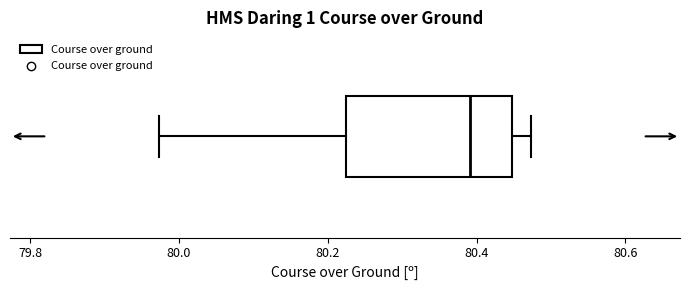

Read this box plot against the x-axis: the position of the median line, the range covered by the box, and the ends of both whiskers. The values are not printed on the chart, so give them approximately, as read against the axis.

median 80.40, box 80.22 to 80.44, whiskers 79.98 to 80.48